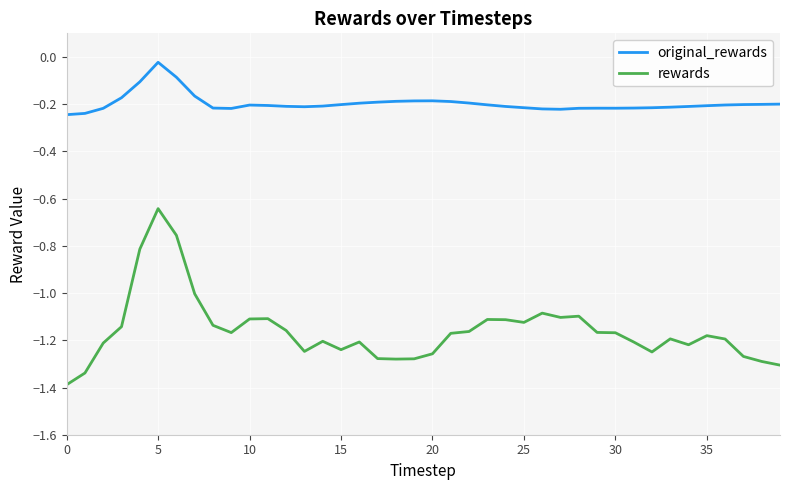

What is the difference between the second highest and second lowest values in the original_rewards series?

0.2